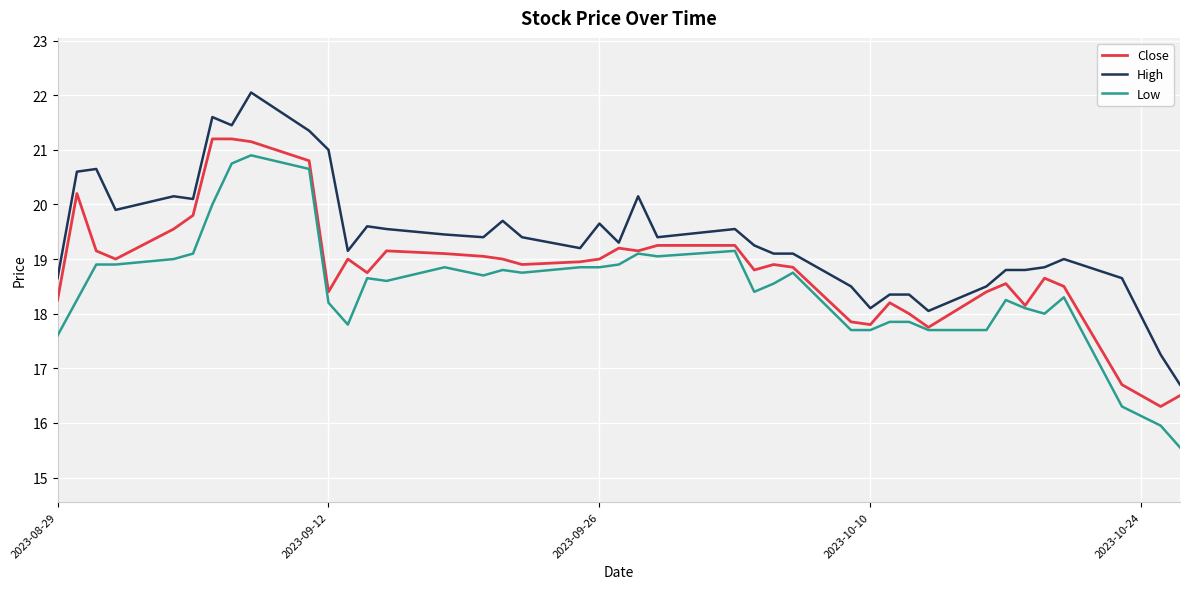

Which series has the largest total across all categories?

High